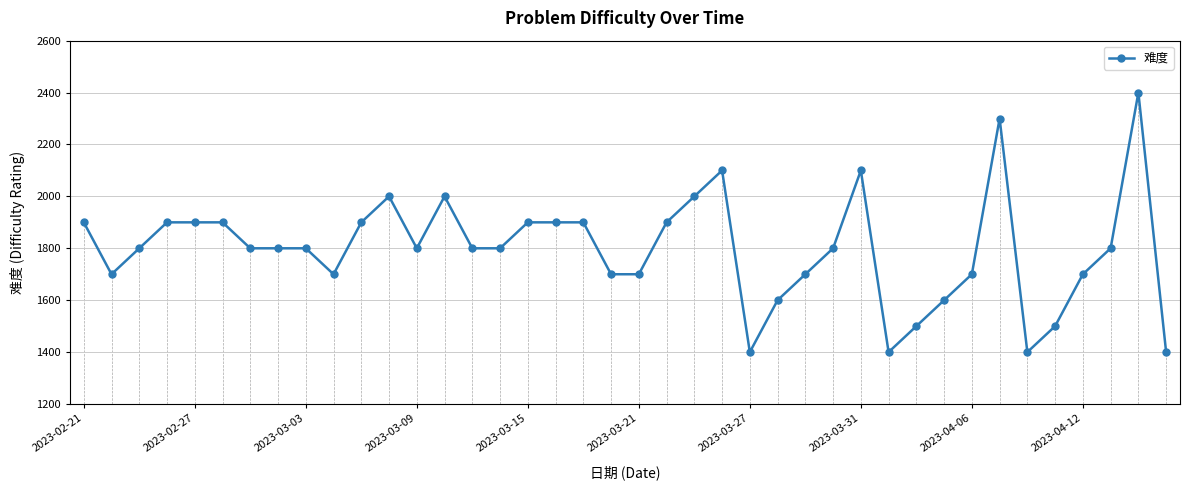

What is the minimum value shown in the chart?

1400